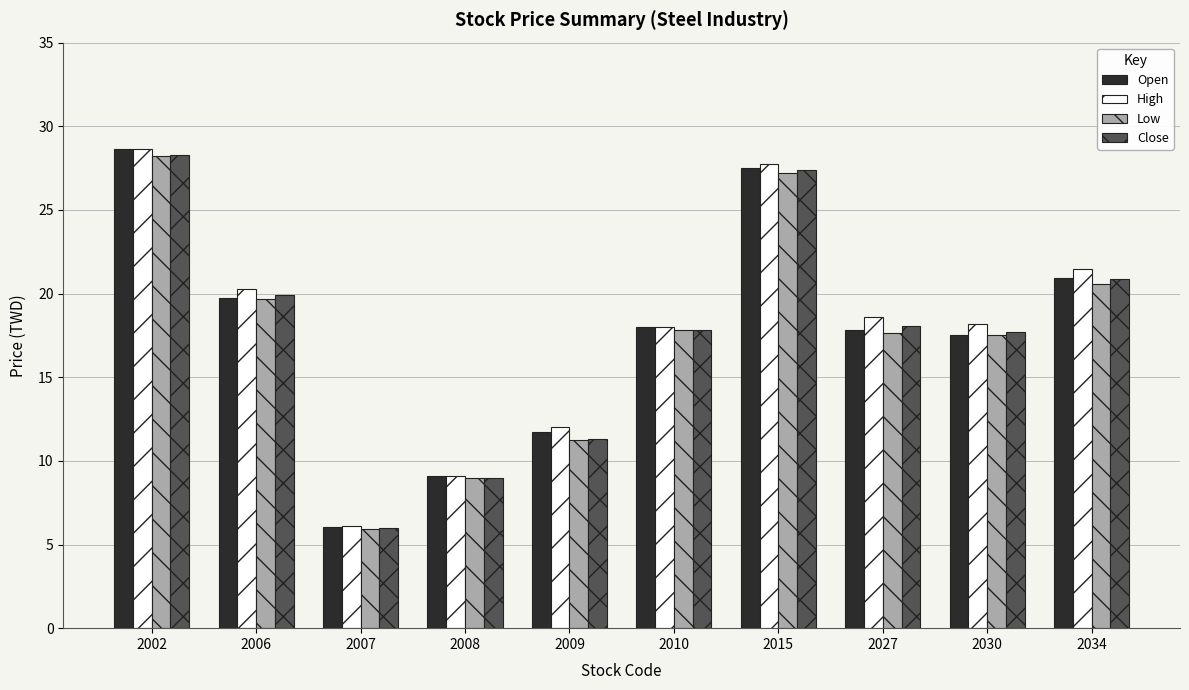

What are all the series names shown in the legend?

Open, High, Low, Close